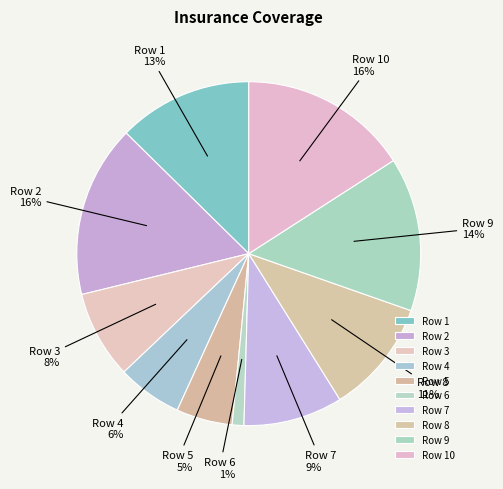

Count the number of slices in the pie.

10